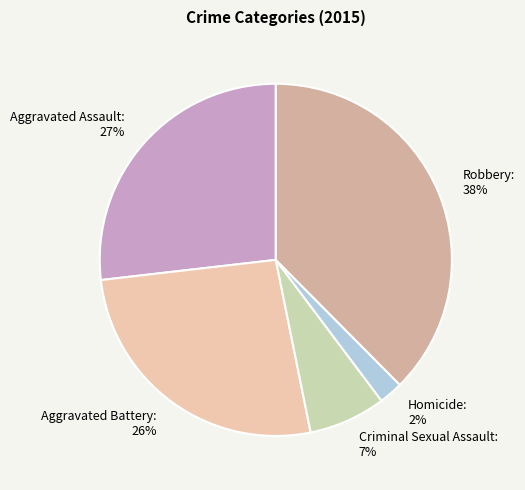

Which slice is the smallest?

Homicide